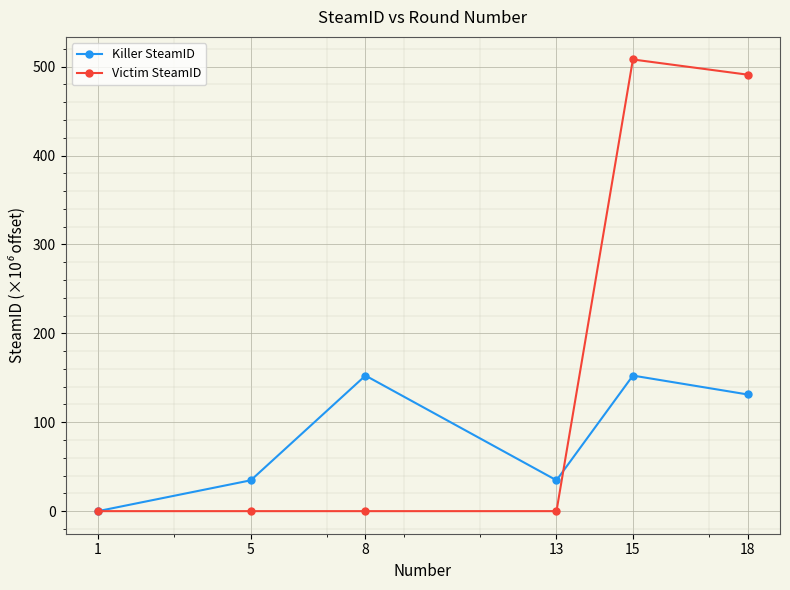

What is the difference between the maximum and second lowest values in the Victim SteamID series?

508.1